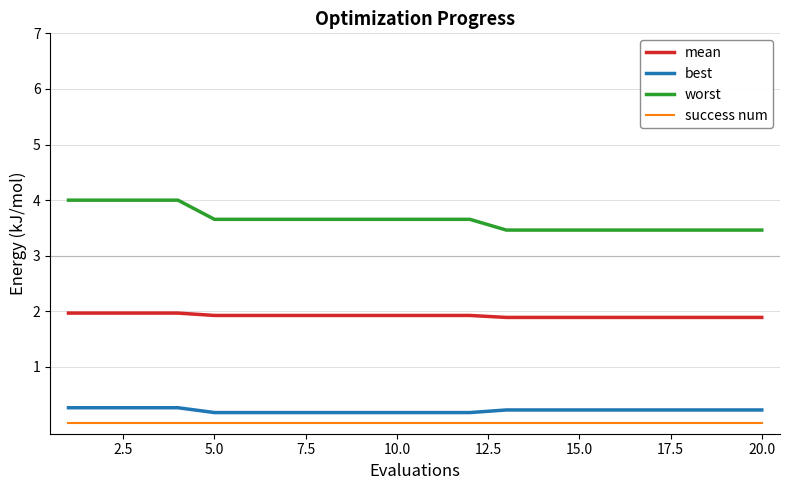

How many lines are shown in the chart?

4